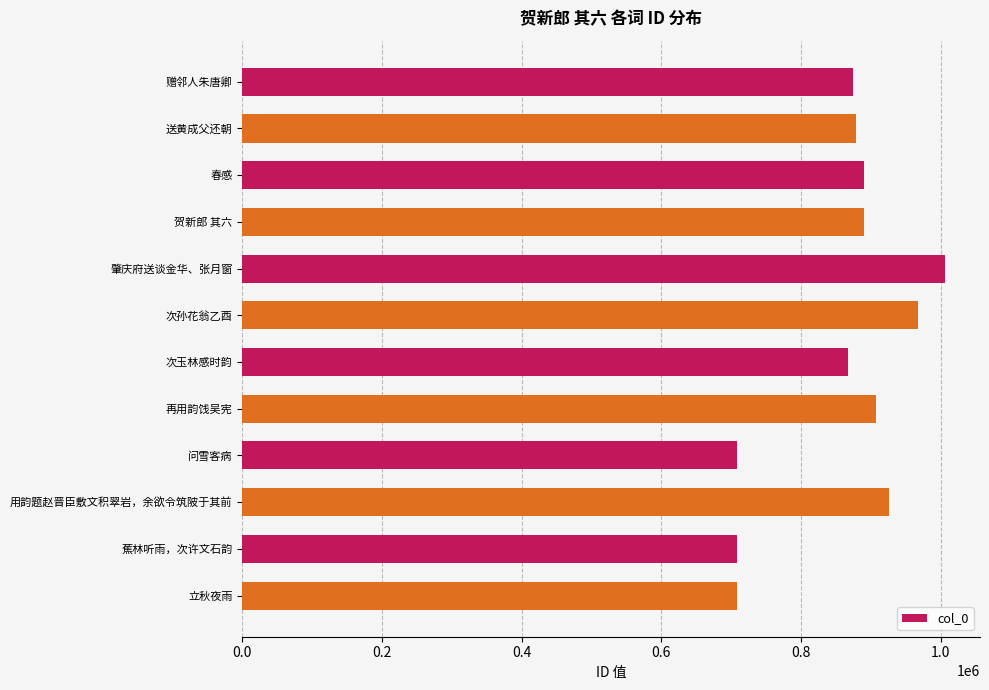

Which label corresponds to the largest value in the chart?

肇庆府送谈金华、张月窗